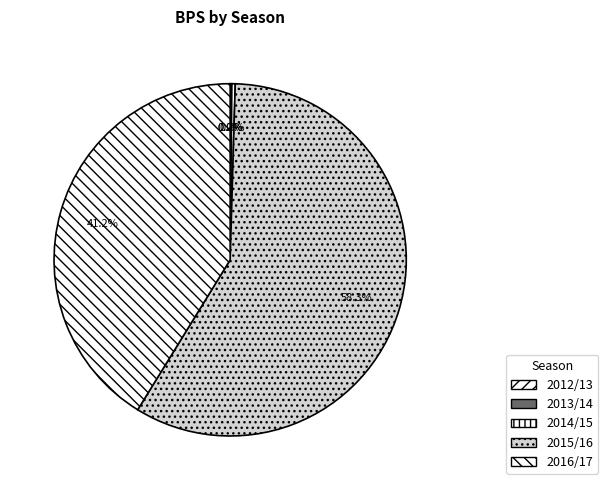

True or false: 2016/17 accounts for 41% of the total.

True